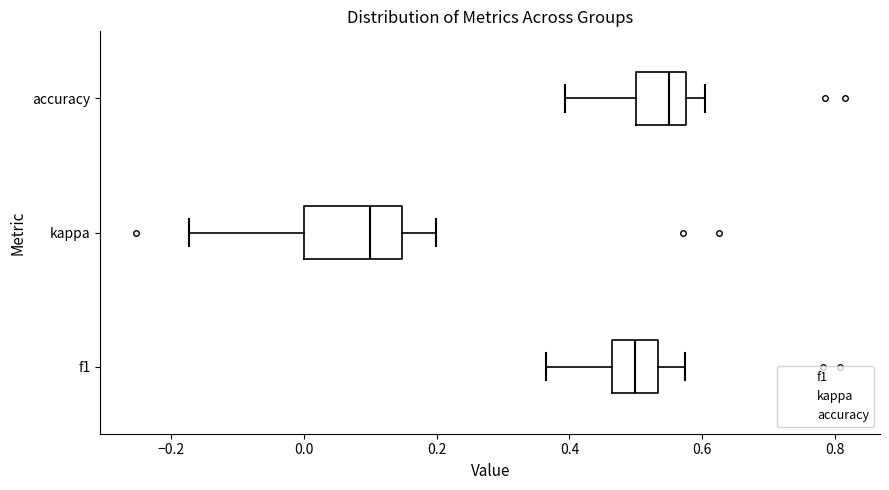

Reading bottom to top, read every box against the x-axis: the position of its median line, the range the box covers, and the ends of its whiskers. The values are not printed on the chart, so give them approximately, as read against the axis.

f1: median 0.50, box 0.46 to 0.54, whiskers 0.36 to 0.58
kappa: median 0.10, box 0.00 to 0.14, whiskers -0.18 to 0.20
accuracy: median 0.56, box 0.50 to 0.58, whiskers 0.40 to 0.60